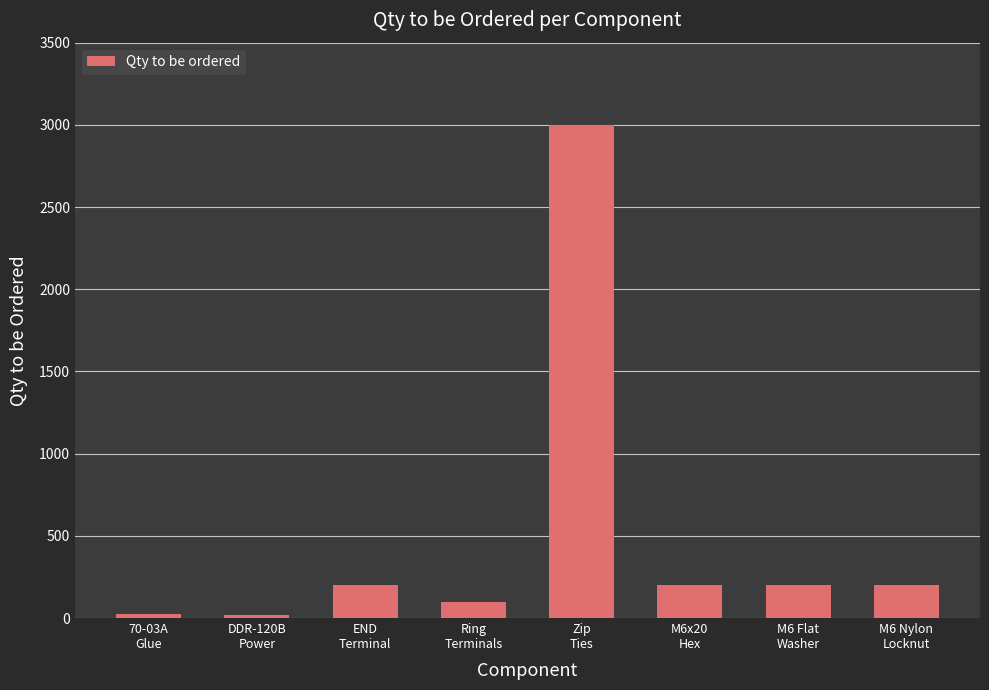

What is the maximum value shown in the chart?

3000